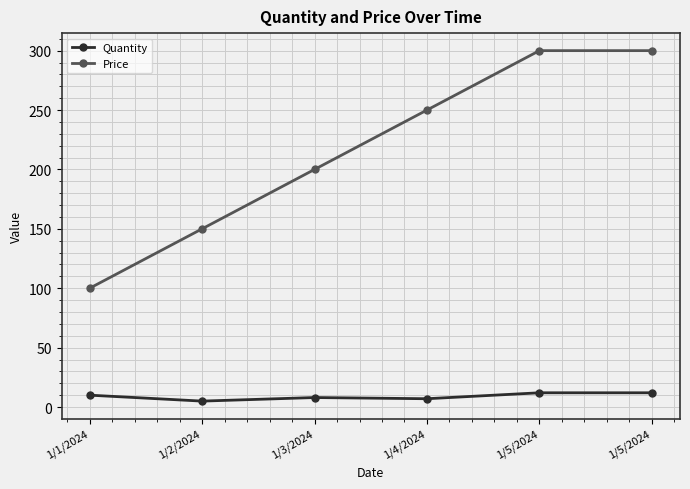

What are all the series names shown in the legend?

Quantity, Price